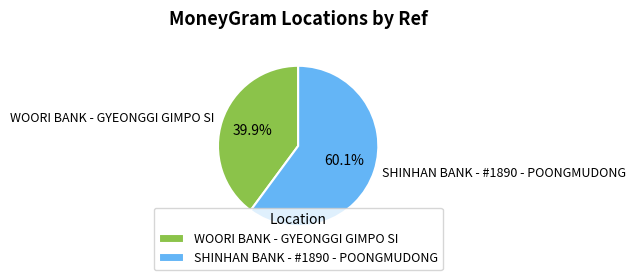

Is it true that SHINHAN BANK - #1890 - POONGMUDONG is 60% of the pie?

True